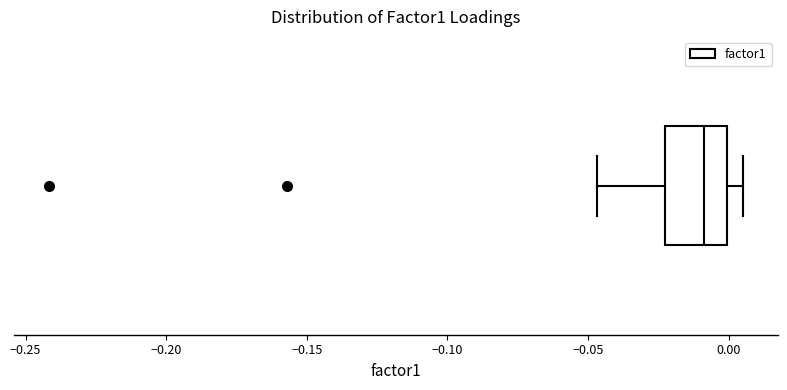

Where does the left whisker of the box end on the x-axis? The values are not printed on the chart, so give them approximately, as read against the axis.

-0.045